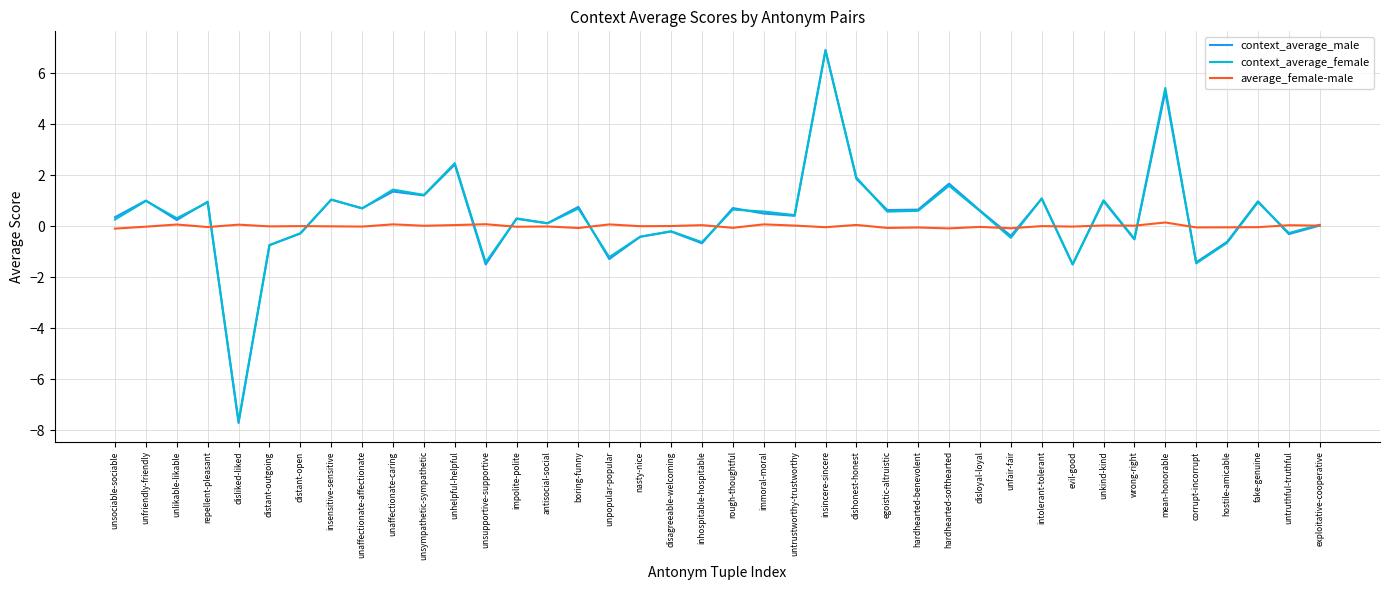

What is the sum of the context_average_female values at unkind-kind and distant-outgoing?

0.3